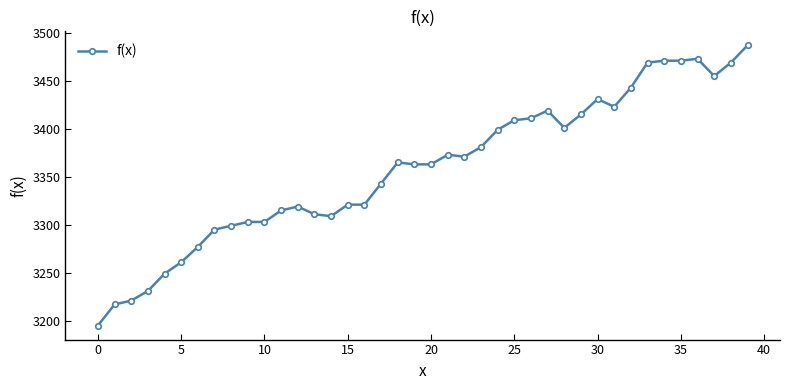

How many distinct data groups are displayed?

1